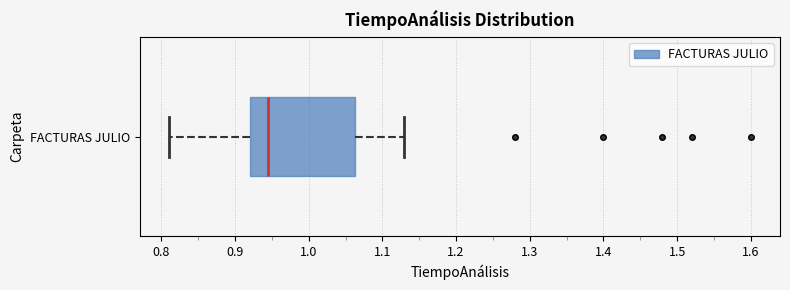

Read this box plot against the x-axis: the position of the median line, the range covered by the box, and the ends of both whiskers. The values are not printed on the chart, so give them approximately, as read against the axis.

median 0.95, box 0.92 to 1.06, whiskers 0.81 to 1.13